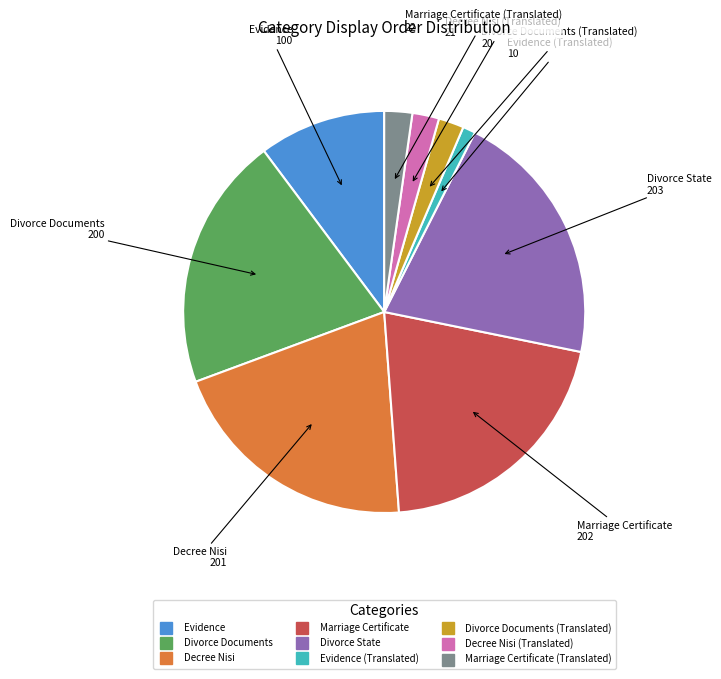

How many segments does this pie chart have?

9